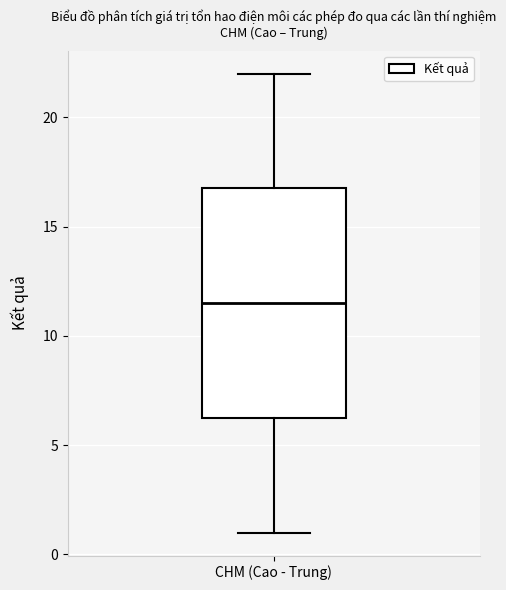

Read this box plot against the y-axis: the position of the median line, the range covered by the box, and the ends of both whiskers. The values are not printed on the chart, so give them approximately, as read against the axis.

median 11.5, box 6.5 to 17.0, whiskers 1.0 to 22.0